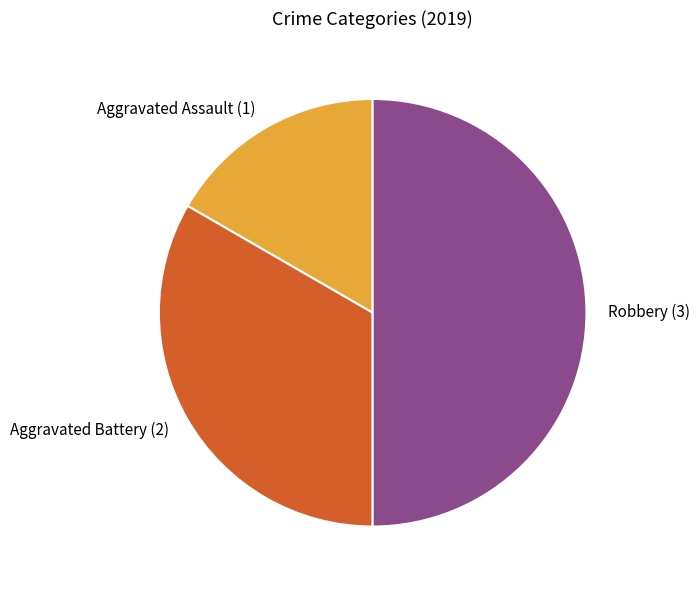

True or false: Aggravated Battery accounts for 21% of the total.

False